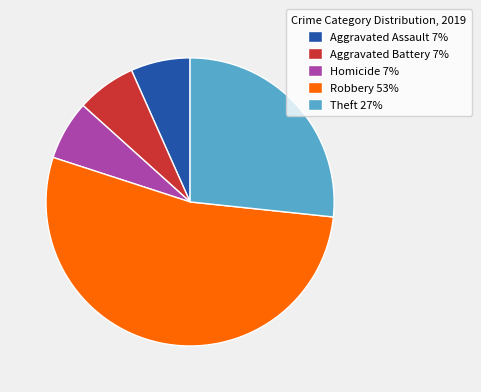

Between Homicide 7% and Robbery 53%, which is larger?

Robbery 53%